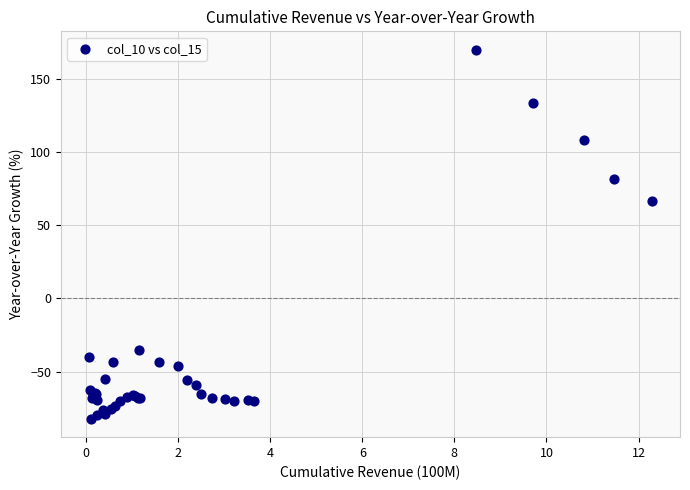

What Y value in the scatter plot is closest to 43?

66.7